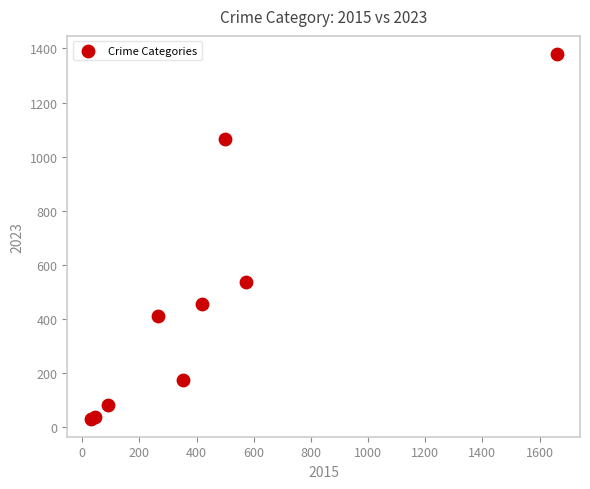

What Y value in the scatter plot is closest to 705?

535